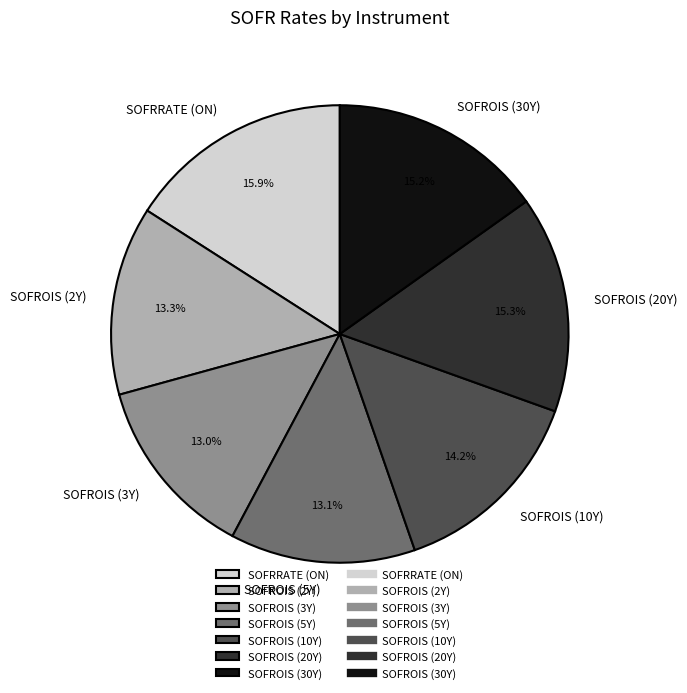

Does SOFROIS (20Y) represent more than half of the total?

No